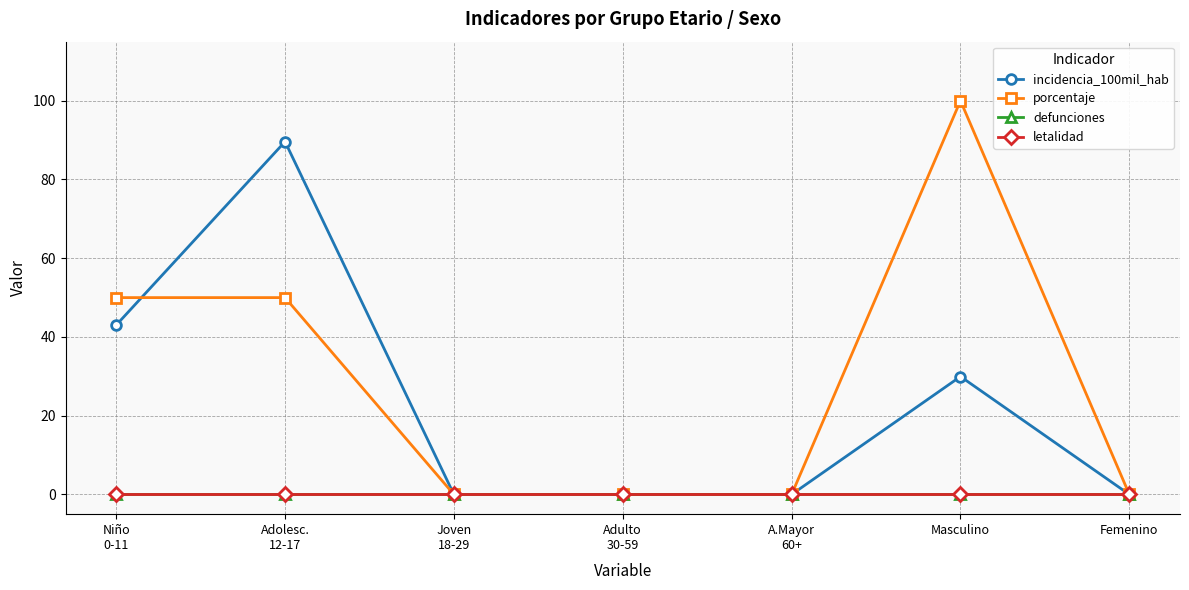

Between which two adjacent categories do incidencia_100mil_hab and porcentaje first intersect?

Niño
0-11 and Adolesc.
12-17